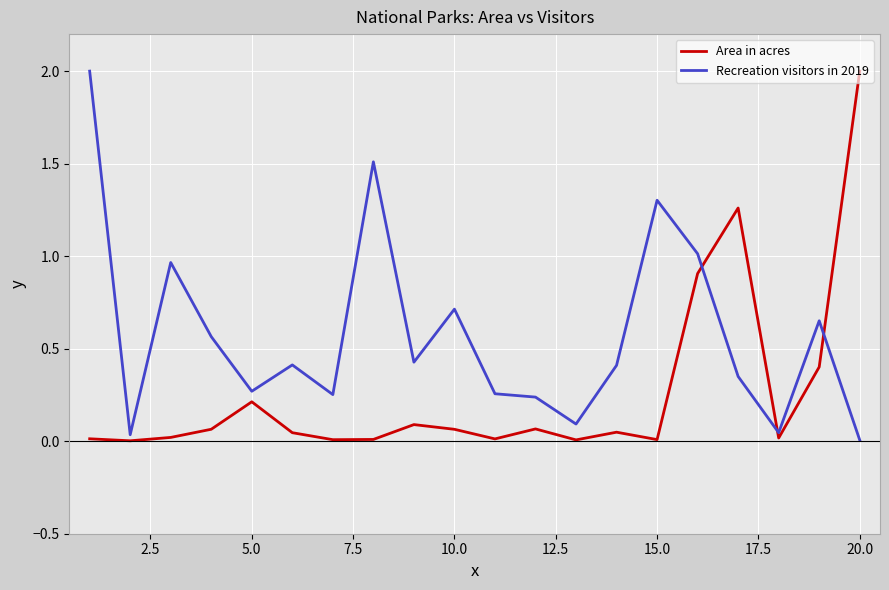

Rank the series by their average value, from lowest to highest.

Area in acres, Recreation visitors in 2019